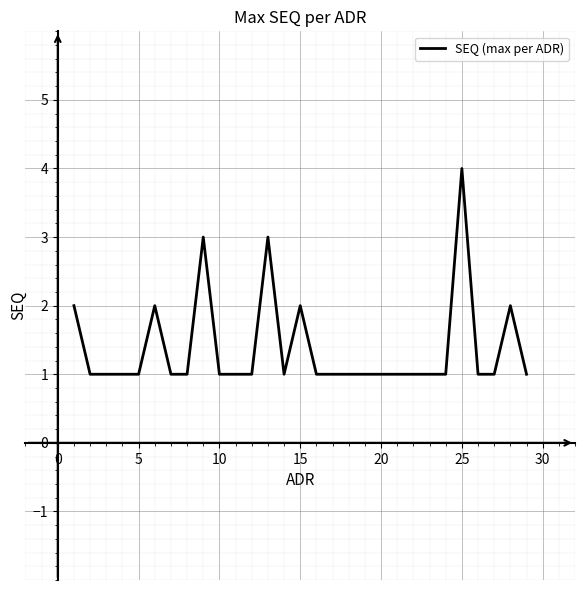

What is the maximum value shown in the chart?

4